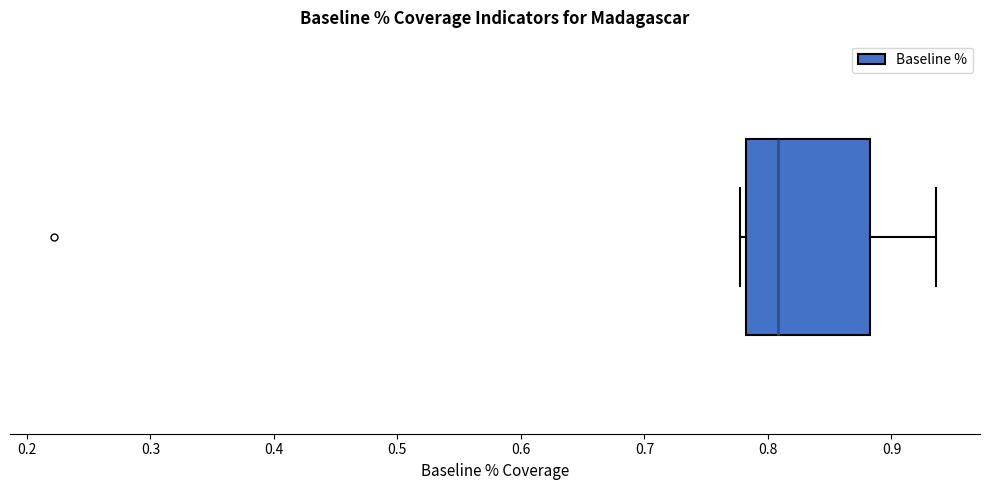

Transcribe this box plot: give where the median line is, the range the box spans, and where the two whiskers end, as read against the x-axis. The values are not printed on the chart, so give them approximately, as read against the axis.

median 0.81, box 0.78 to 0.88, whiskers 0.78 (just left of the box's left edge) to 0.94